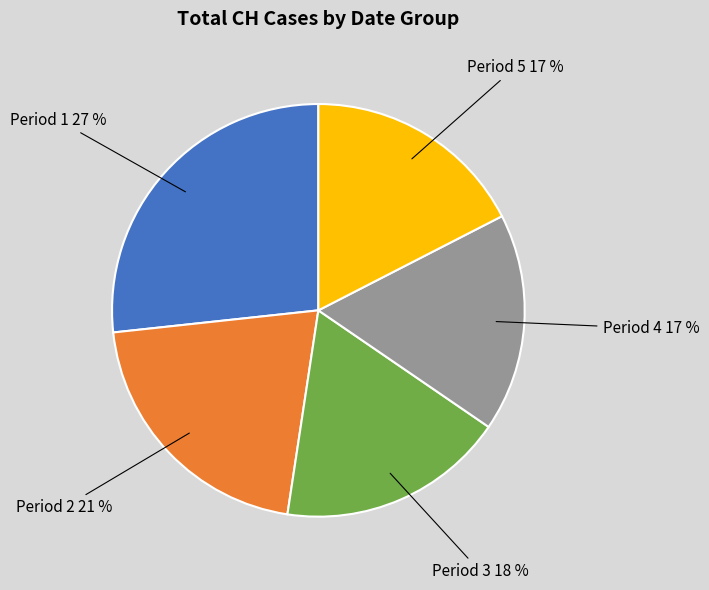

What is the largest slice in the pie chart?

Period 1